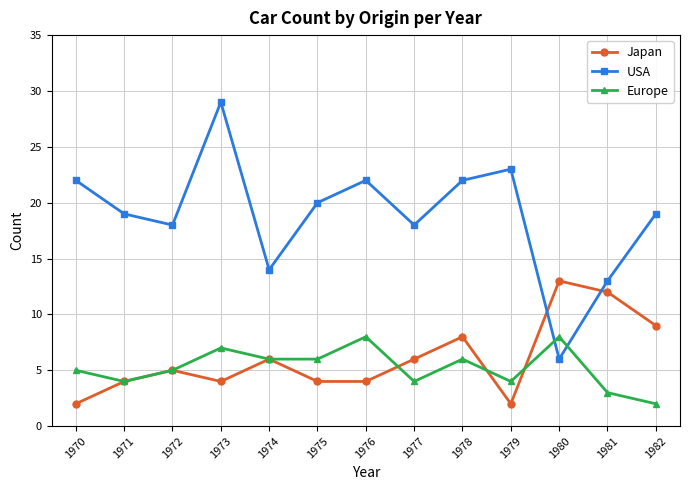

What are all the series names shown in the legend?

Japan, USA, Europe